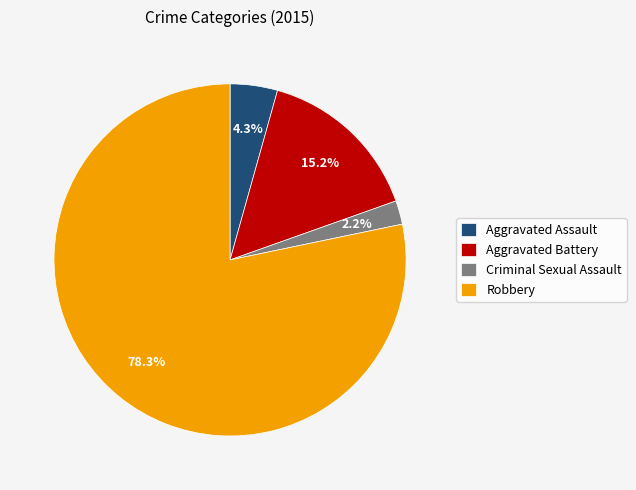

Rank the categories by value from lowest to highest.

Criminal Sexual Assault, Aggravated Assault, Aggravated Battery, Robbery